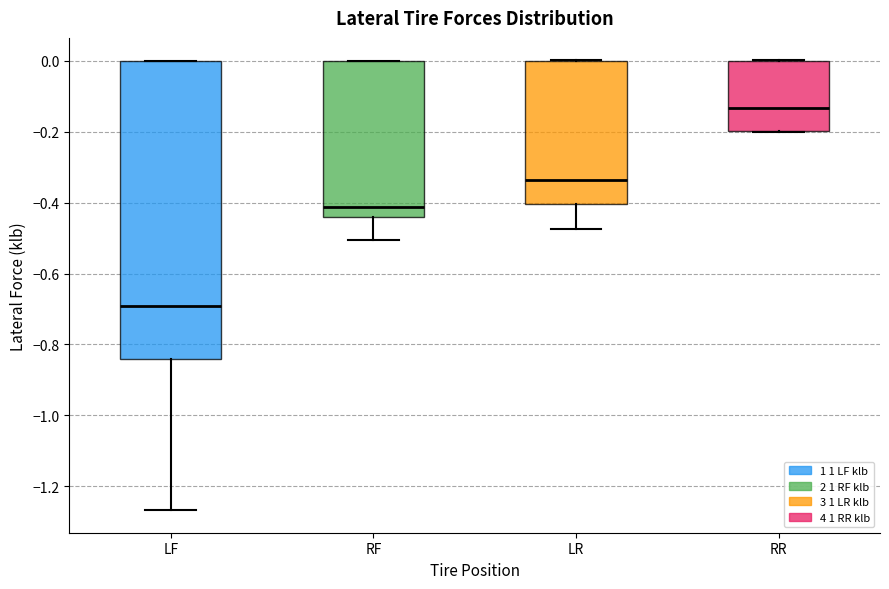

Reading left to right, transcribe this box plot: for each box, give where its median line is, the range the box spans, and where its two whiskers end, as read against the y-axis. The values are not printed on the chart, so give them approximately, as read against the axis.

LF: median -0.70, box -0.84 to 0.00, whiskers -1.26 to 0.00
RF: median -0.42, box -0.44 to 0.00, whiskers -0.50 to 0.00
LR: median -0.34, box -0.40 to 0.00, whiskers -0.48 to 0.00
RR: median -0.14, box -0.20 to 0.00, whiskers -0.20 to 0.00